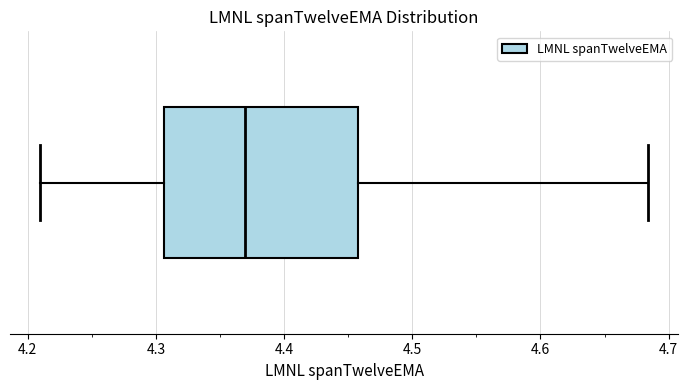

Where is the left edge of the box on the x-axis? The values are not printed on the chart, so give them approximately, as read against the axis.

4.31